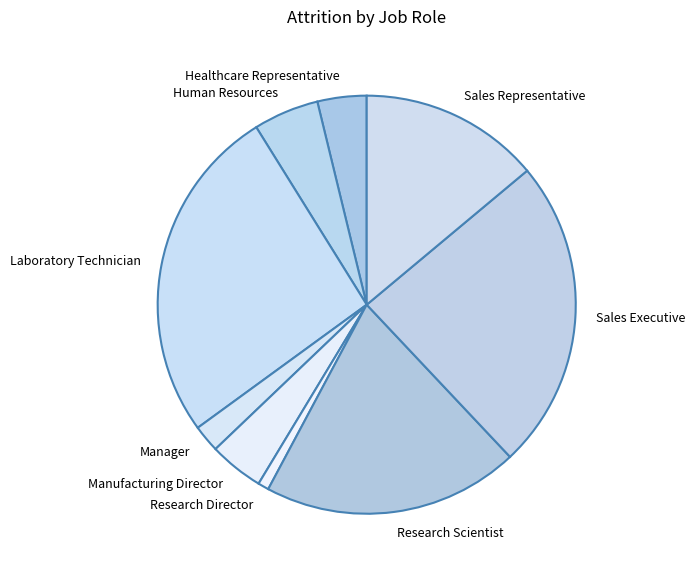

How many segments does this pie chart have?

9